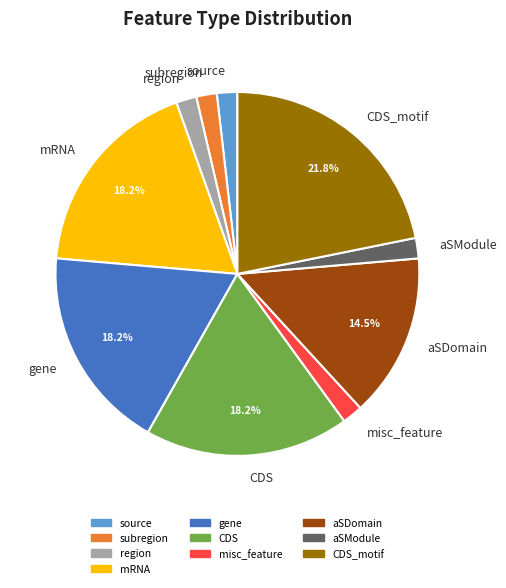

Is CDS_motif the majority of the pie?

No